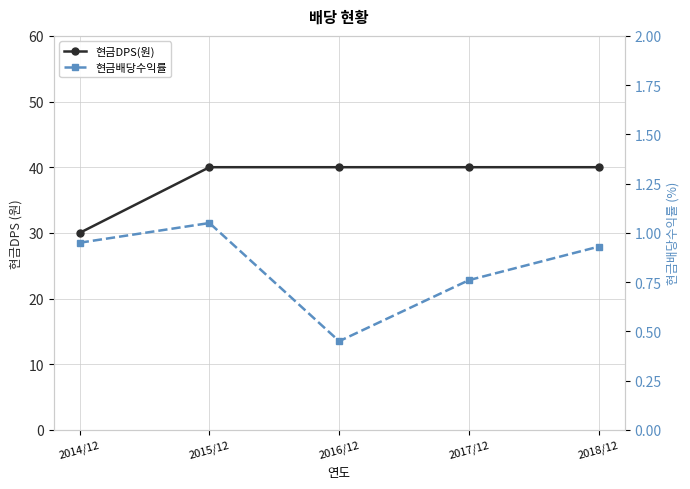

At which label is 현금DPS(원) closest to 35?

2014/12